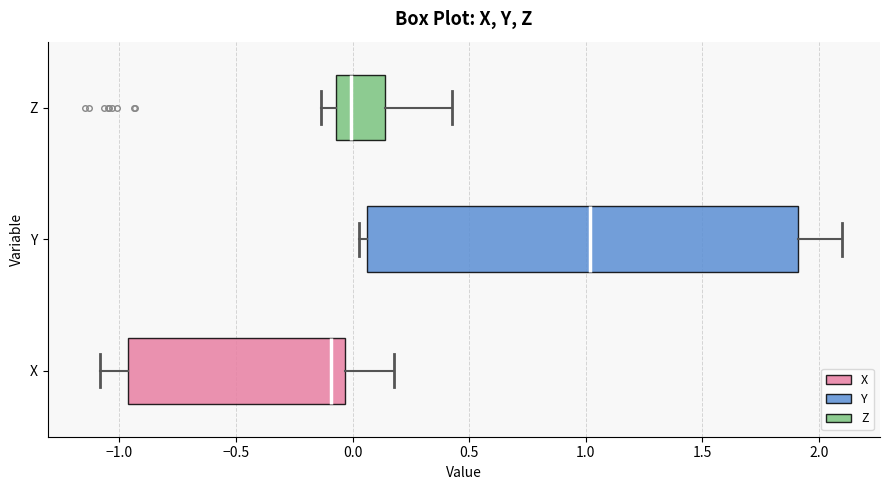

Reading bottom to top, read every box against the x-axis: the position of its median line, the range the box covers, and the ends of its whiskers. The values are not printed on the chart, so give them approximately, as read against the axis.

X: median -0.10, box -0.95 to -0.05, whiskers -1.10 to 0.20
Y: median 1.00, box 0.05 to 1.90, whiskers 0.05 (just left of the box's left edge) to 2.10
Z: median 0.00, box -0.05 to 0.15, whiskers -0.15 to 0.45